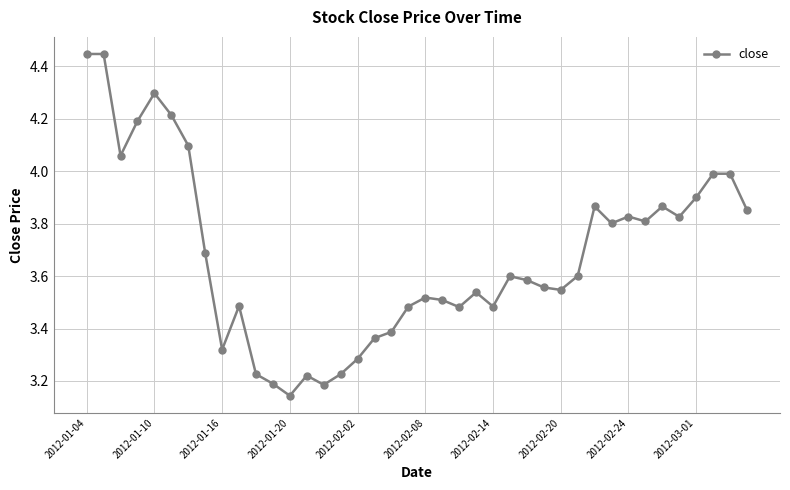

True or false: there are more than 0 points higher than both neighbors.

True